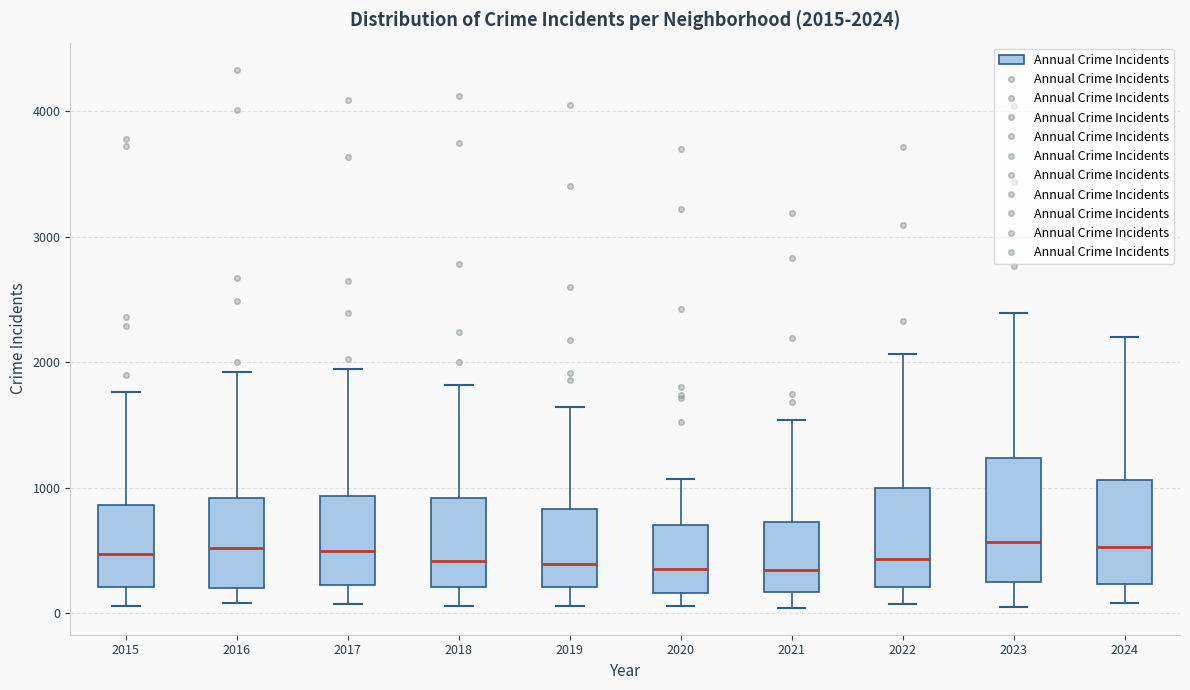

Comparing the boxes themselves (not the whiskers), which one is the tallest?

2023